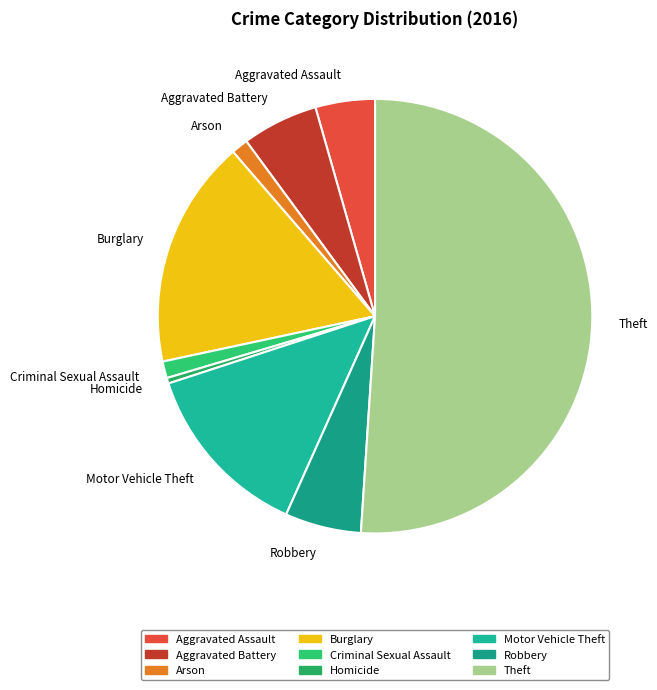

Which category accounts for the majority?

Theft